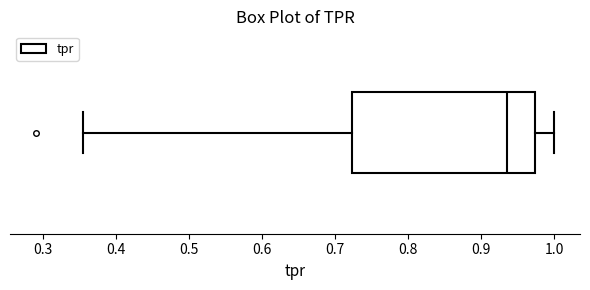

Read this box plot against the x-axis: the position of the median line, the range covered by the box, and the ends of both whiskers. The values are not printed on the chart, so give them approximately, as read against the axis.

median 0.94, box 0.72 to 0.97, whiskers 0.35 to 1.00